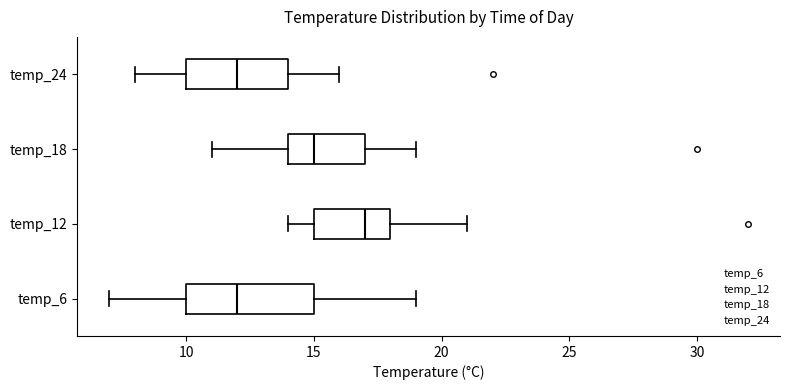

Reading bottom to top, read every box against the x-axis: the position of its median line, the range the box covers, and the ends of its whiskers. The values are not printed on the chart, so give them approximately, as read against the axis.

temp_6: median 12, box 10 to 15, whiskers 7 to 19
temp_12: median 17, box 15 to 18, whiskers 14 to 21
temp_18: median 15, box 14 to 17, whiskers 11 to 19
temp_24: median 12, box 10 to 14, whiskers 8 to 16